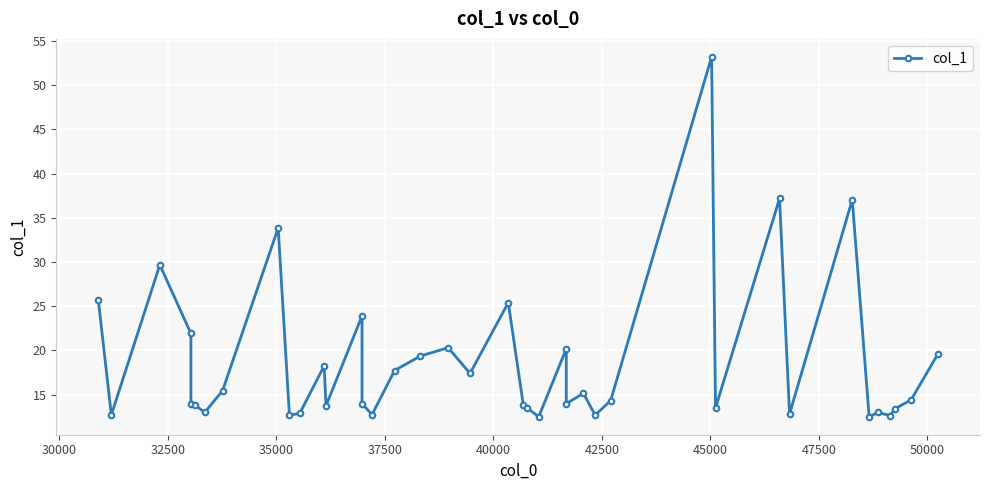

What is the average value?

18.6